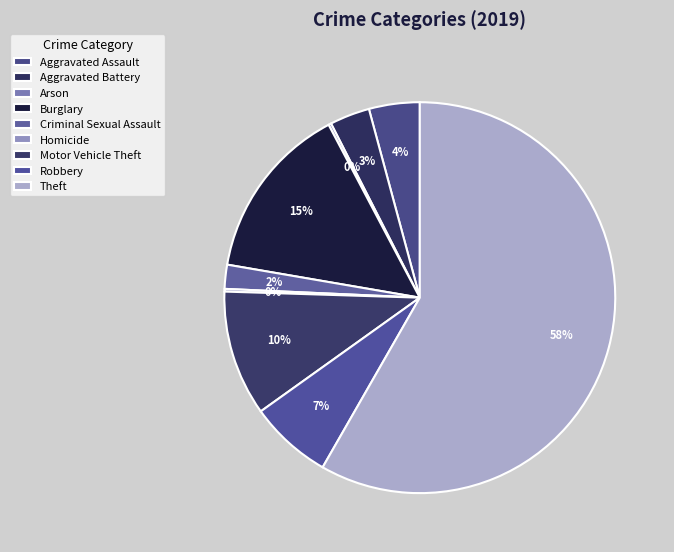

Which category has the biggest portion of the pie?

Theft